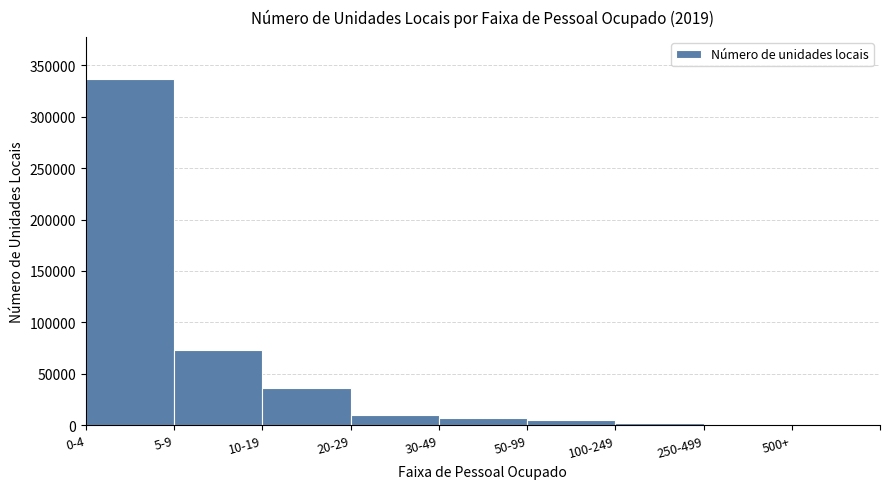

At which label is the value closest to 168876?

5-9